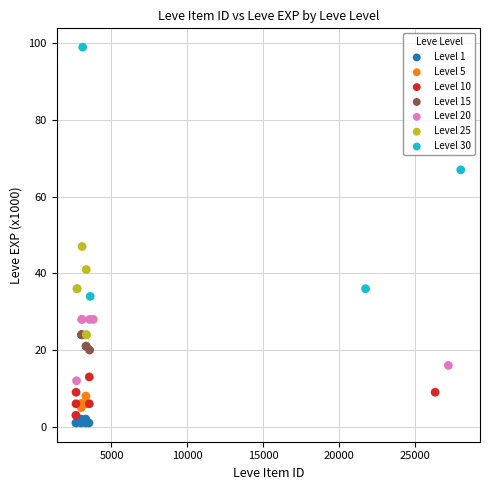

Which series has the widest spread of Y values?

Level 30